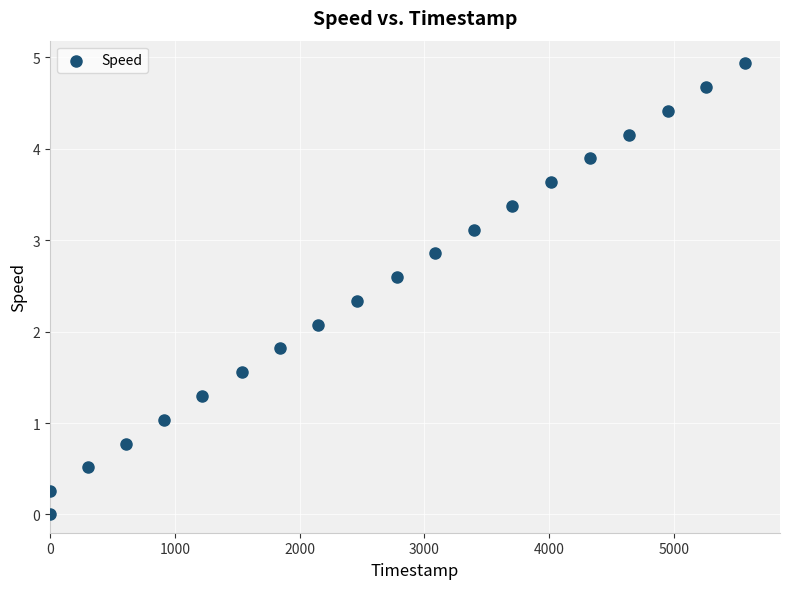

What is the range of Y values (max minus min)?

4.9